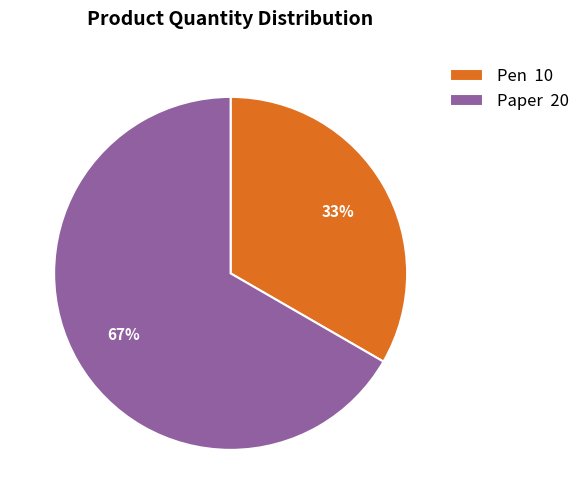

Which category has the biggest portion of the pie?

Paper